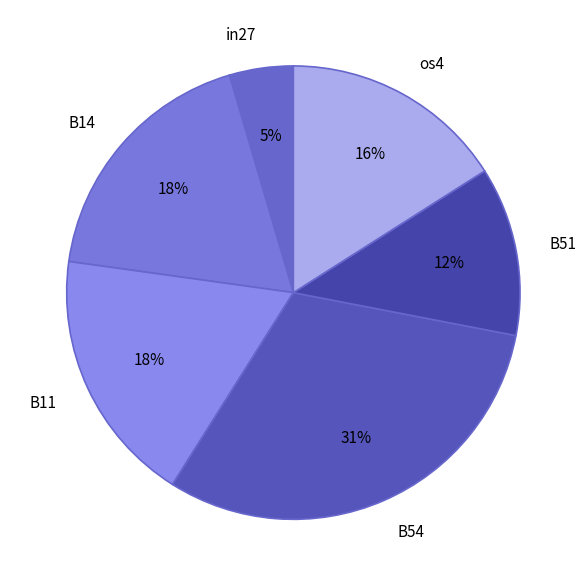

Is there any slice that represents more than half of the pie?

No